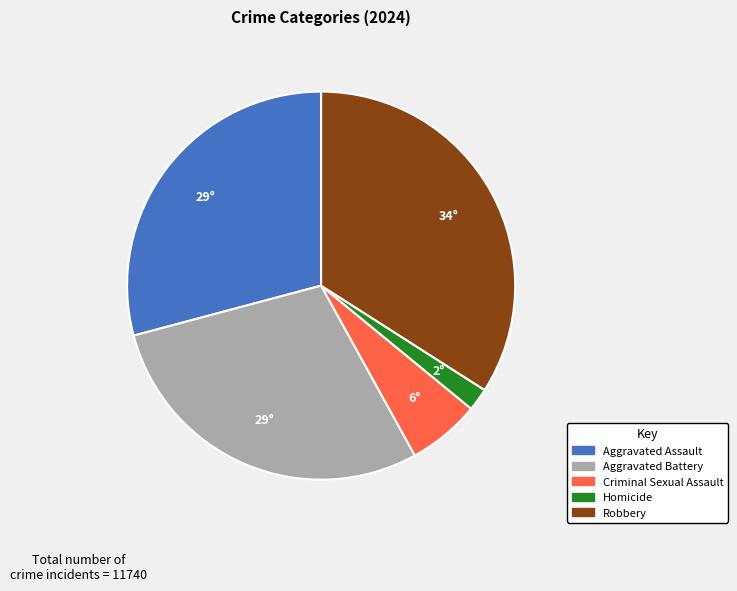

True or false: Robbery accounts for 34% of the total.

True